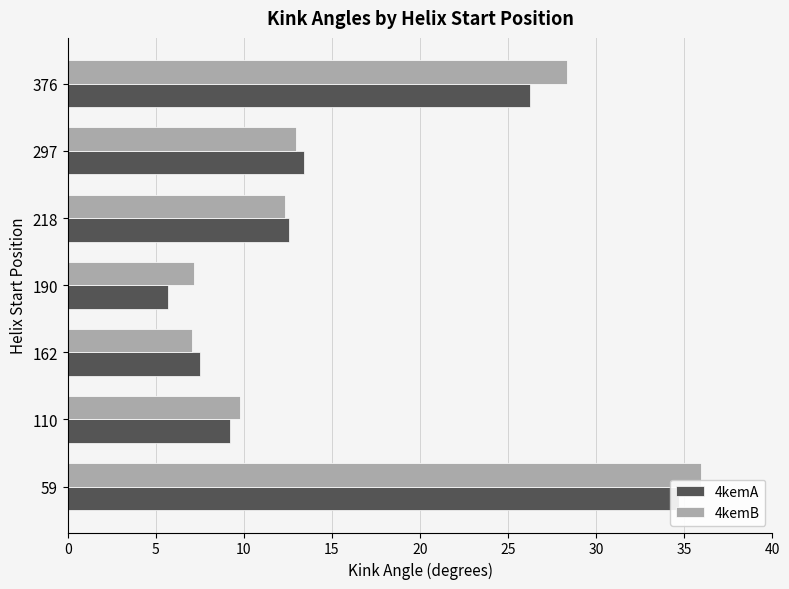

Reading left to right, extract all data points from this chart.

4kemA: 34.7	9.2	7.5	5.7	12.5	13.4	26.2
4kemB: 35.9	9.8	7.1	7.2	12.4	13.0	28.4